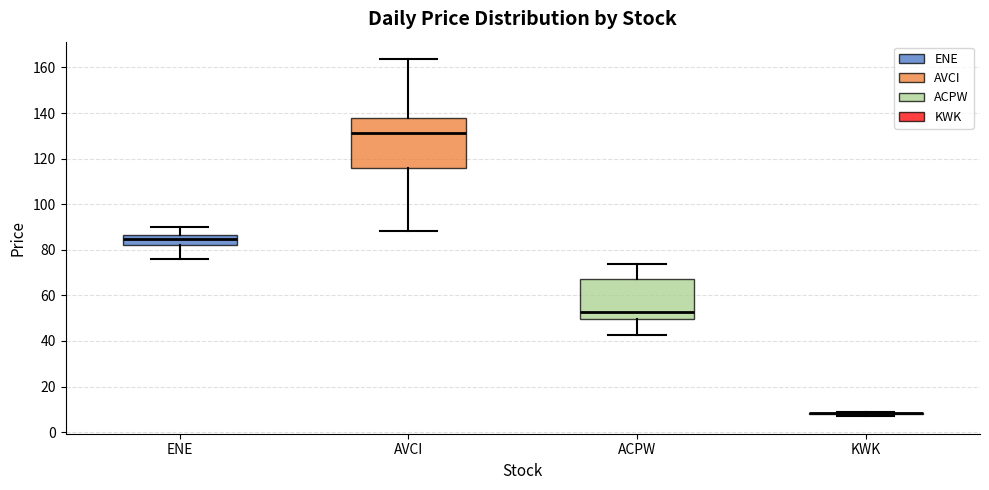

Where does the lower whisker of the box for AVCI end on the y-axis? The values are not printed on the chart, so give them approximately, as read against the axis.

88